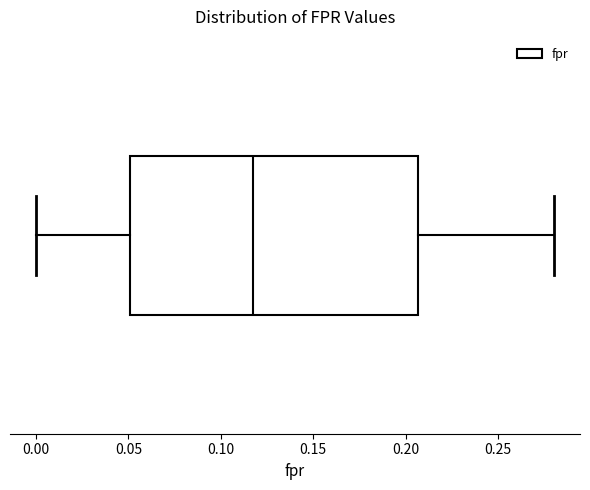

Where is the right edge of the box on the x-axis? The values are not printed on the chart, so give them approximately, as read against the axis.

0.205